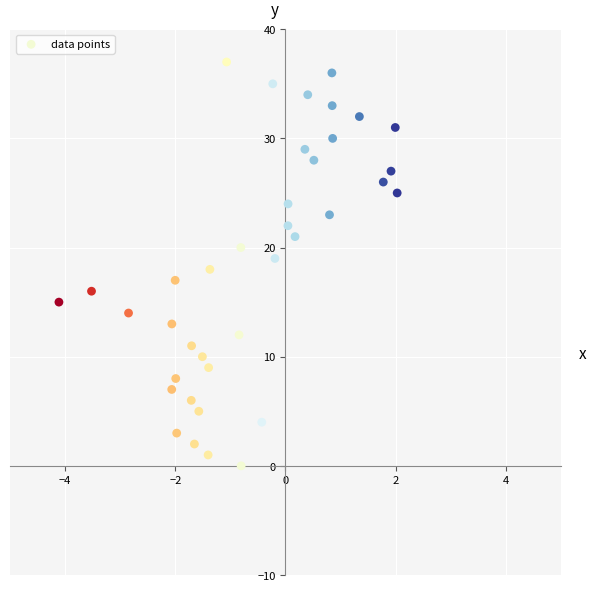

What is the range of Y values (max minus min)?

37